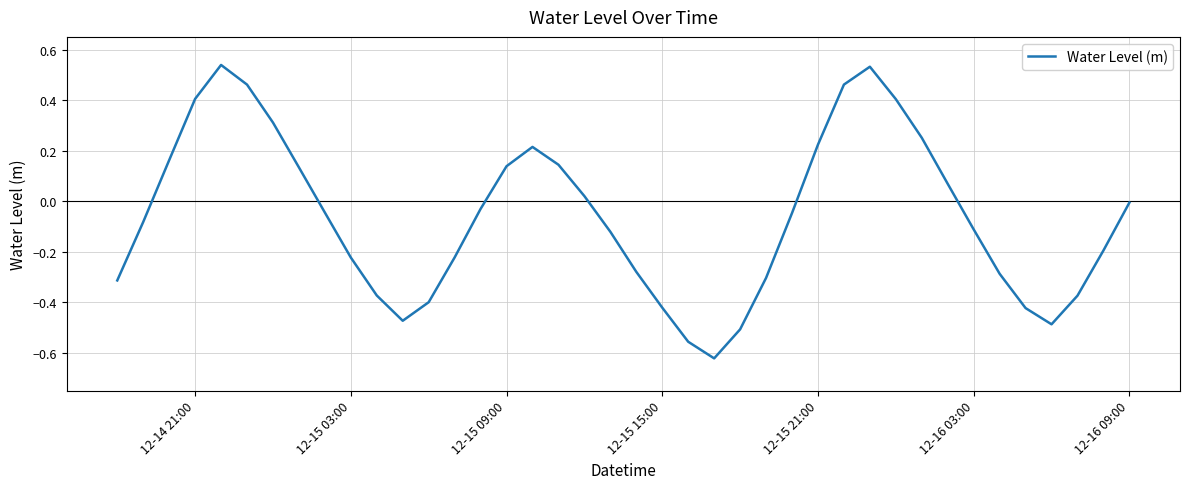

Count the number of values greater than 0.

16